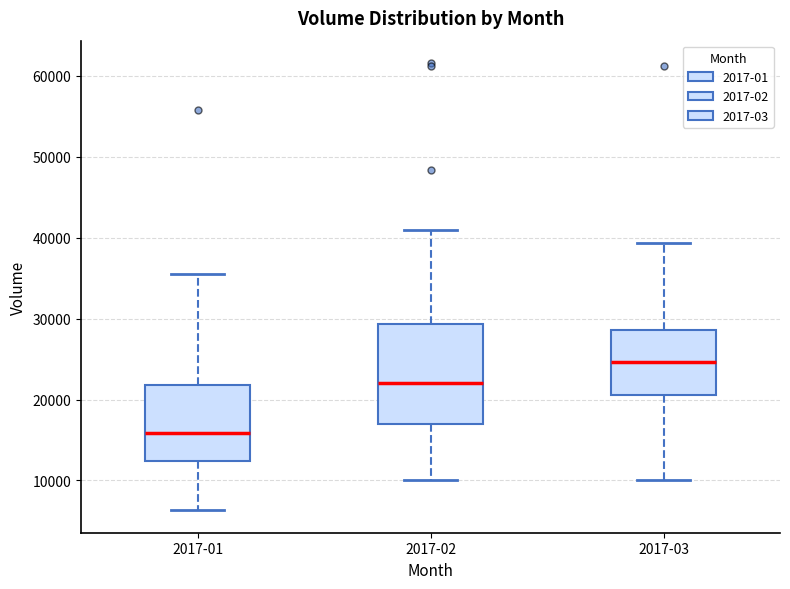

Reading left to right, transcribe this box plot: for each box, give where its median line is, the range the box spans, and where its two whiskers end, as read against the y-axis. The values are not printed on the chart, so give them approximately, as read against the axis.

2017-01: median 16000, box 12000 to 22000, whiskers 6000 to 36000
2017-02: median 22000, box 17000 to 29000, whiskers 10000 to 41000
2017-03: median 25000, box 21000 to 29000, whiskers 10000 to 39000